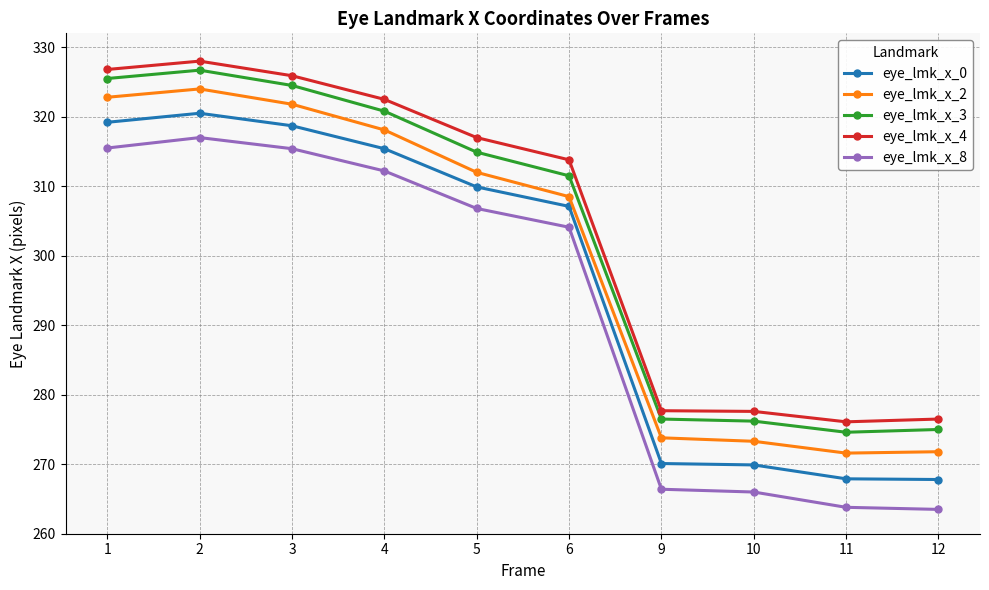

What is the value of the eye_lmk_x_8 point at the 6th from the left?

304.1